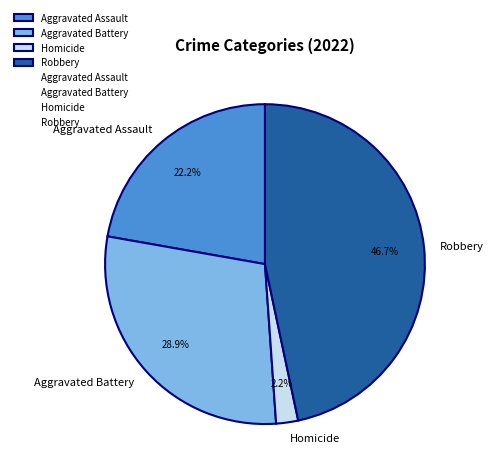

To the nearest percent, what is the difference between the largest and smallest slice percentages?

44%